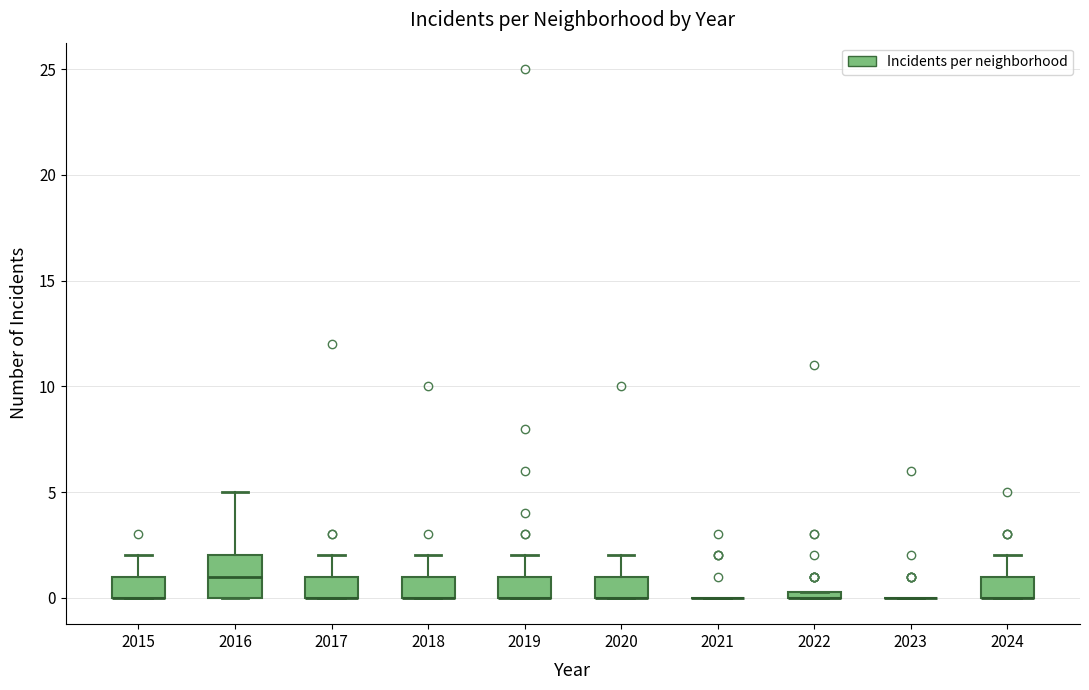

Comparing the boxes themselves (not the whiskers), which one is the tallest?

2016